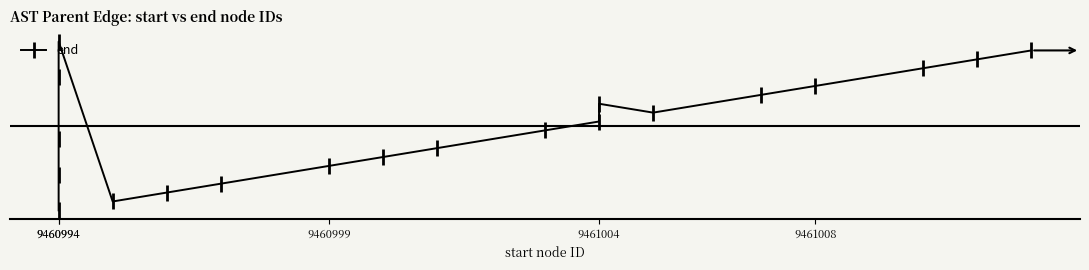

What value does the data have at 9461008, to the nearest 10?

9461010